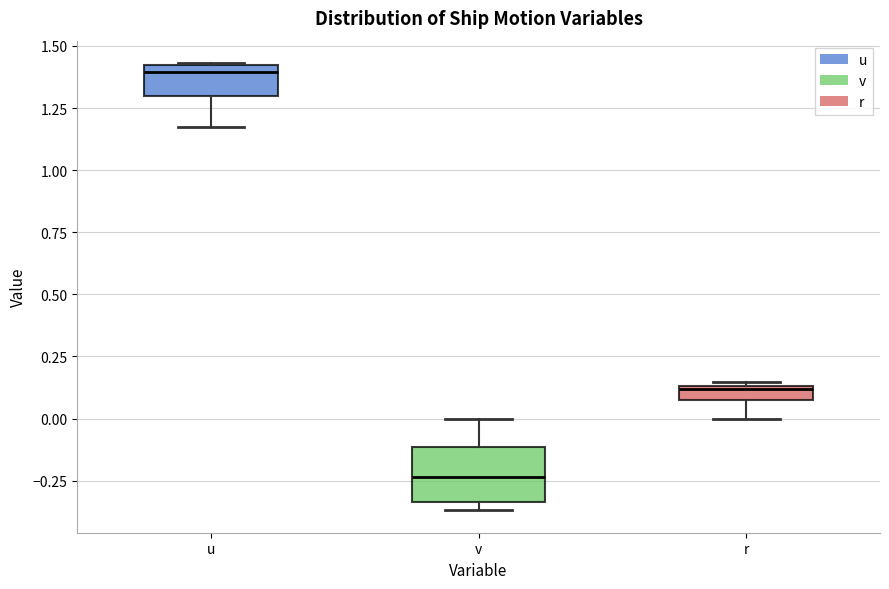

Where does the lower whisker of the box for r end on the y-axis? The values are not printed on the chart, so give them approximately, as read against the axis.

0.00